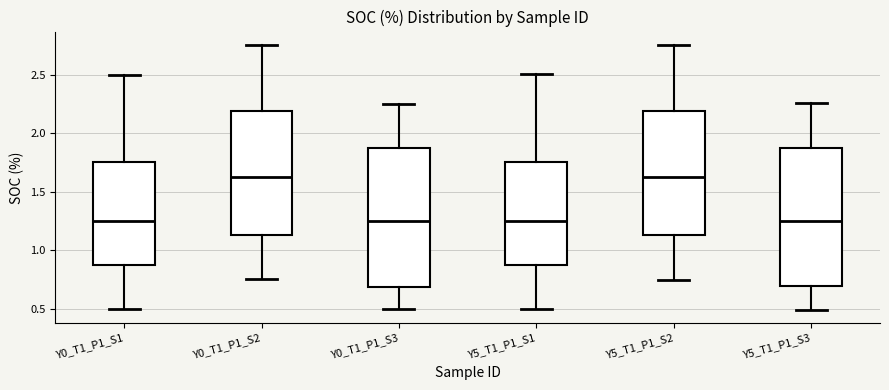

Reading left to right, read every box against the y-axis: the position of its median line, the range the box covers, and the ends of its whiskers. The values are not printed on the chart, so give them approximately, as read against the axis.

Y0_T1_P1_S1: median 1.25, box 0.90 to 1.75, whiskers 0.50 to 2.50
Y0_T1_P1_S2: median 1.65, box 1.15 to 2.20, whiskers 0.75 to 2.75
Y0_T1_P1_S3: median 1.25, box 0.70 to 1.90, whiskers 0.50 to 2.25
Y5_T1_P1_S1: median 1.25, box 0.85 to 1.75, whiskers 0.50 to 2.50
Y5_T1_P1_S2: median 1.65, box 1.15 to 2.20, whiskers 0.75 to 2.75
Y5_T1_P1_S3: median 1.25, box 0.70 to 1.85, whiskers 0.50 to 2.25